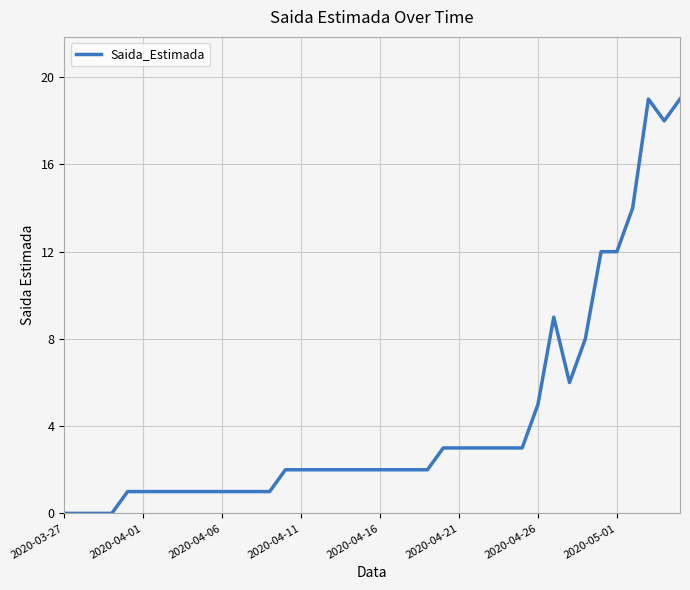

What is the greatest value displayed?

19